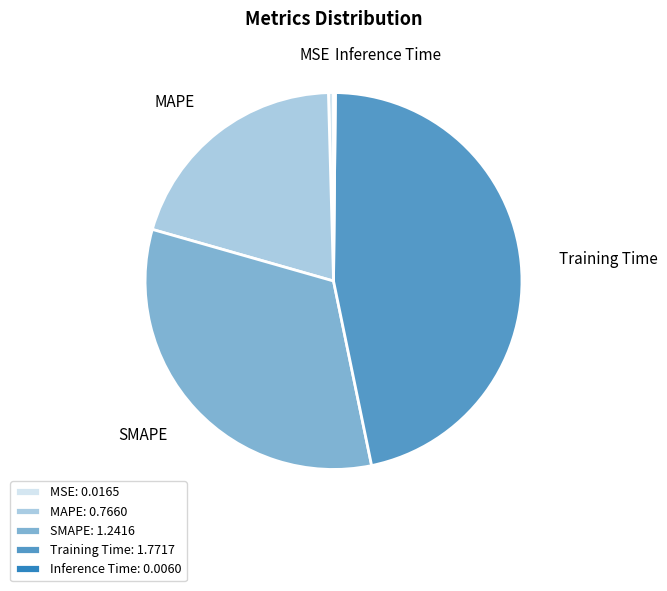

Is the sum of MAPE and Training Time greater than half?

Yes